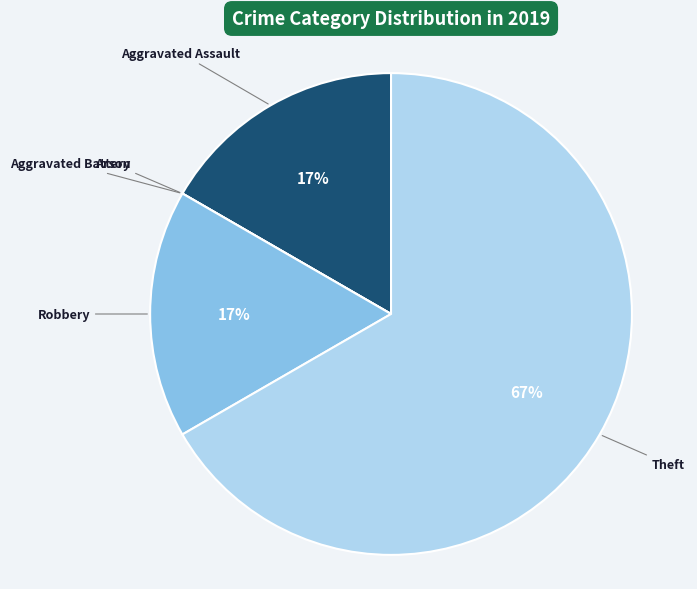

What percentage is the Aggravated Assault slice, to the nearest percent?

17%